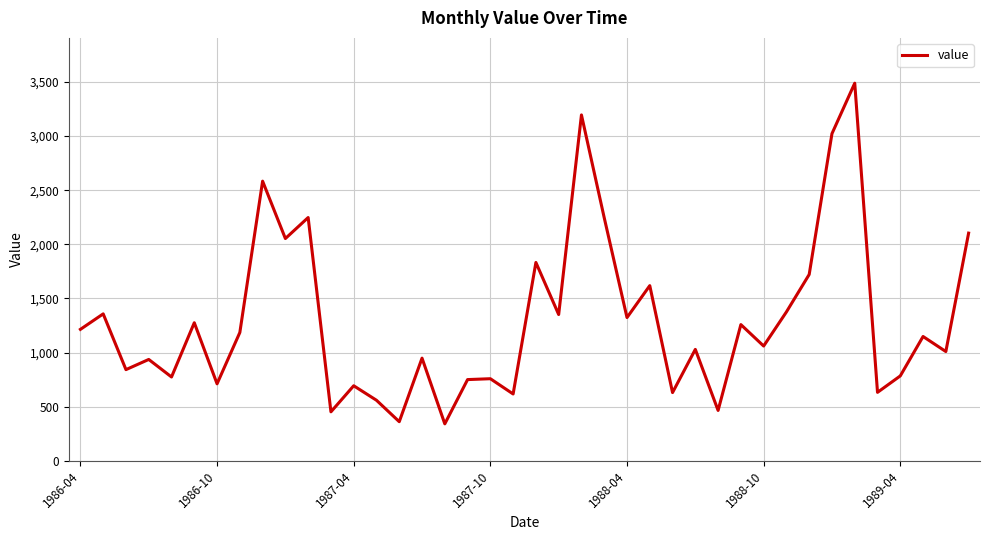

What is the minimum value shown in the chart?

341